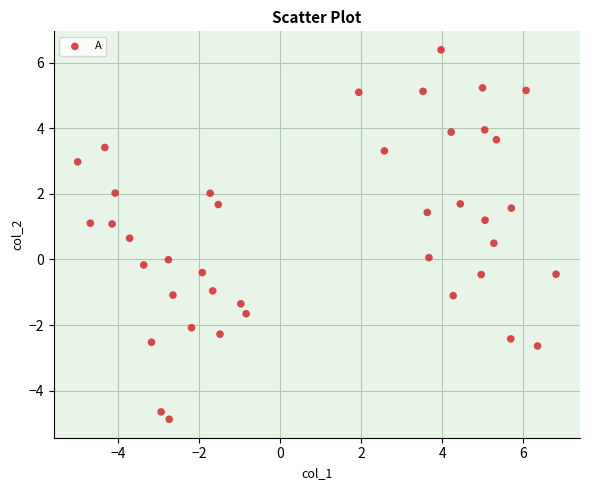

What is the range of Y values (max minus min)?

11.3